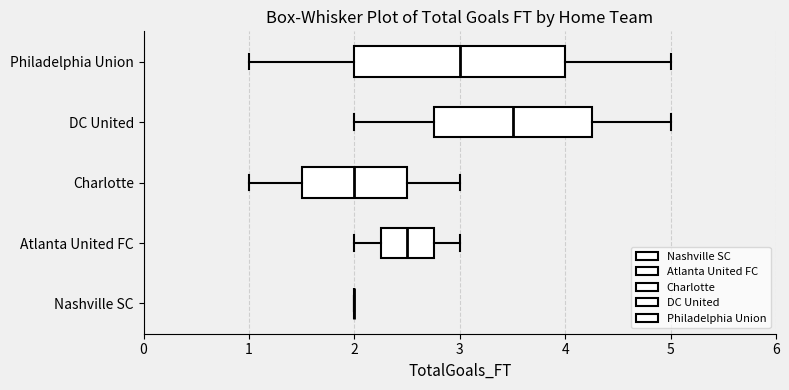

Reading bottom to top, transcribe this box plot: for each box, give where its median line is, the range the box spans, and where its two whiskers end, as read against the x-axis. The values are not printed on the chart, so give them approximately, as read against the axis.

Nashville SC: box collapsed to a line at 2.0, whiskers 2.0 to 2.0
Atlanta United FC: median 2.5, box 2.3 to 2.8, whiskers 2.0 to 3.0
Charlotte: median 2.0, box 1.5 to 2.5, whiskers 1.0 to 3.0
DC United: median 3.5, box 2.8 to 4.3, whiskers 2.0 to 5.0
Philadelphia Union: median 3.0, box 2.0 to 4.0, whiskers 1.0 to 5.0